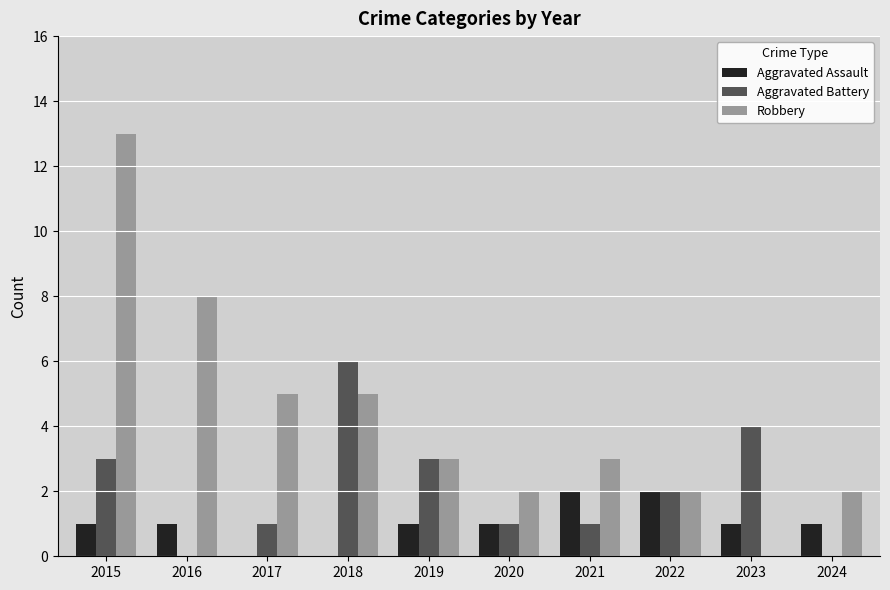

The Aggravated Assault series shows 1 at 2022. True or false?

False